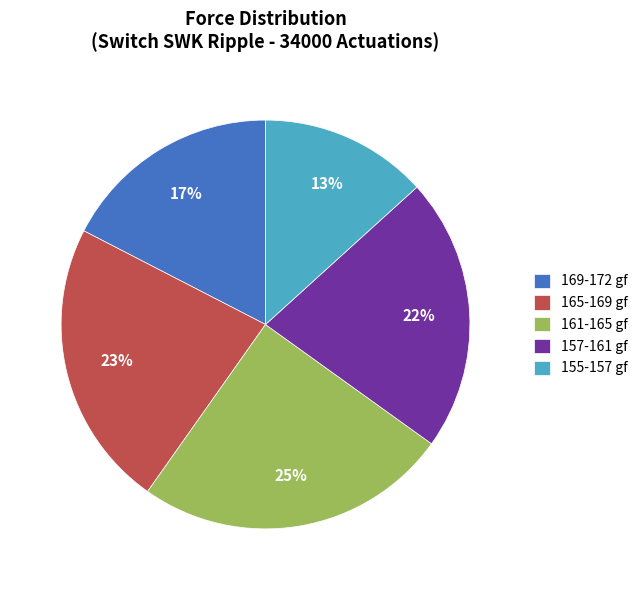

Is there a majority slice in this chart?

No